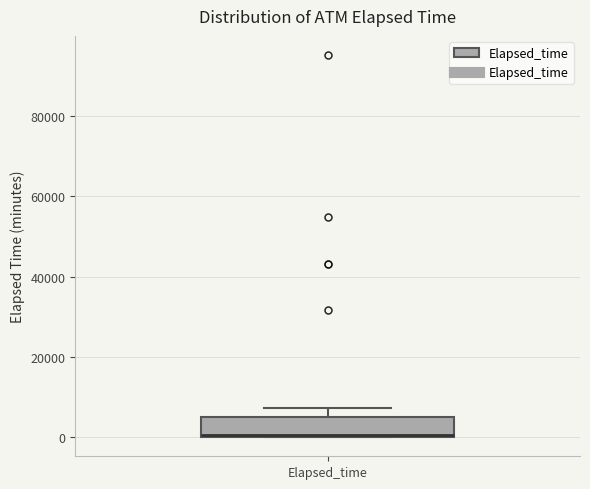

Where is the lower edge of the box for Elapsed_time on the y-axis? The values are not printed on the chart, so give them approximately, as read against the axis.

0